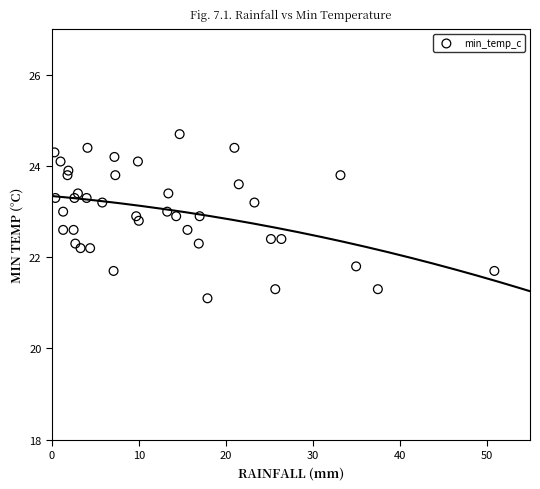

What is the range of Y values (max minus min)?

3.6